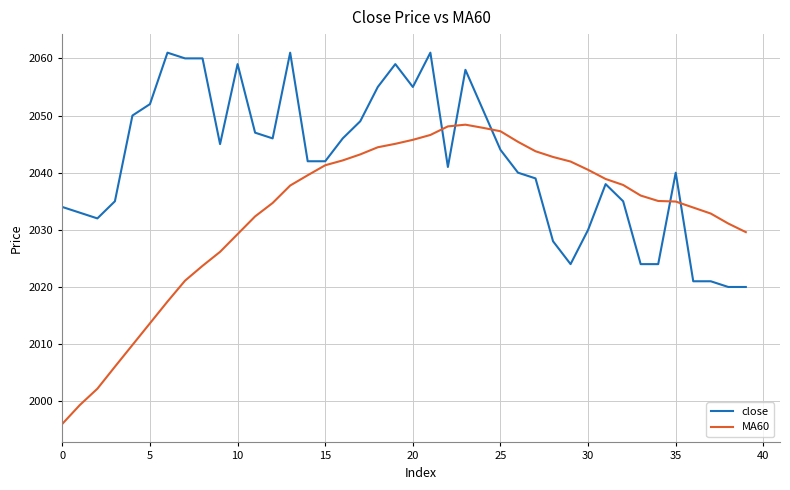

Which series has the widest spread of values?

MA60